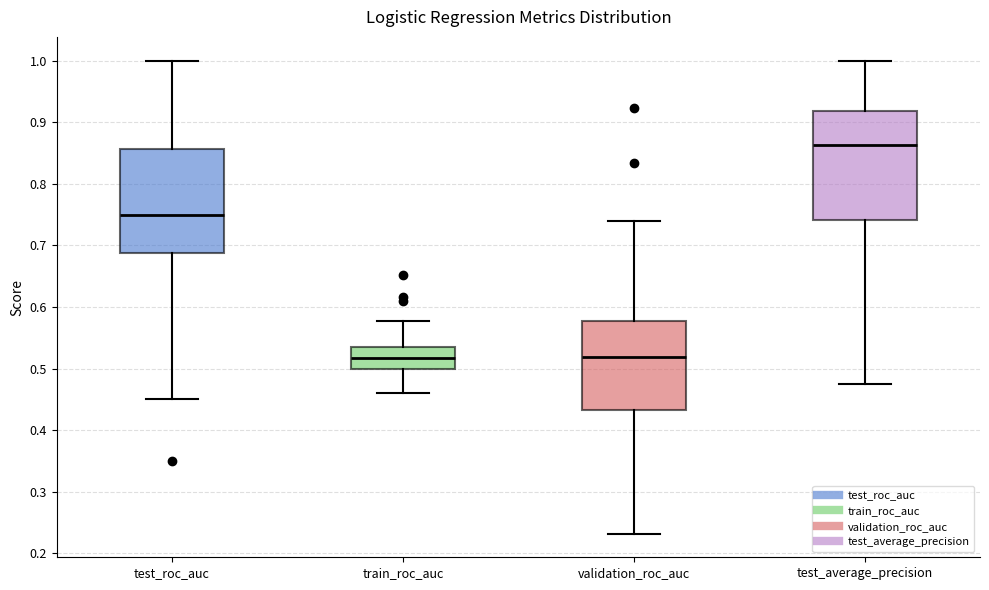

Reading left to right, transcribe this box plot: for each box, give where its median line is, the range the box spans, and where its two whiskers end, as read against the y-axis. The values are not printed on the chart, so give them approximately, as read against the axis.

test_roc_auc: median 0.75, box 0.69 to 0.86, whiskers 0.45 to 1.00
train_roc_auc: median 0.52, box 0.50 to 0.53, whiskers 0.46 to 0.58
validation_roc_auc: median 0.52, box 0.43 to 0.58, whiskers 0.23 to 0.74
test_average_precision: median 0.86, box 0.74 to 0.92, whiskers 0.48 to 1.00